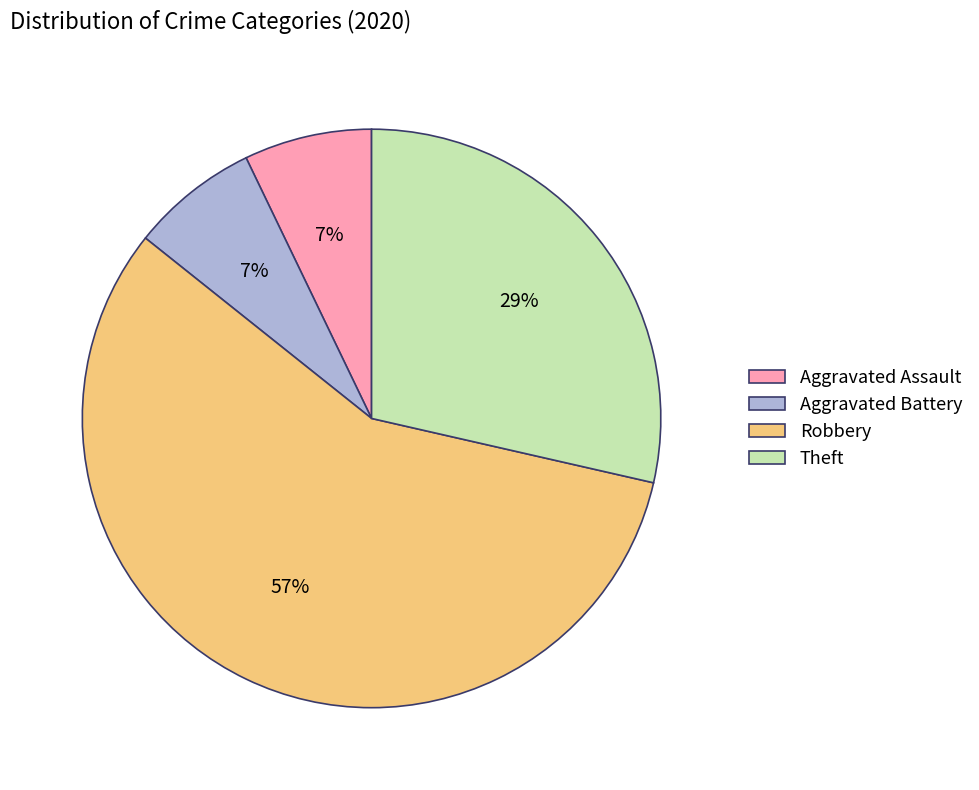

Is the sum of Aggravated Battery and Theft greater than half?

No